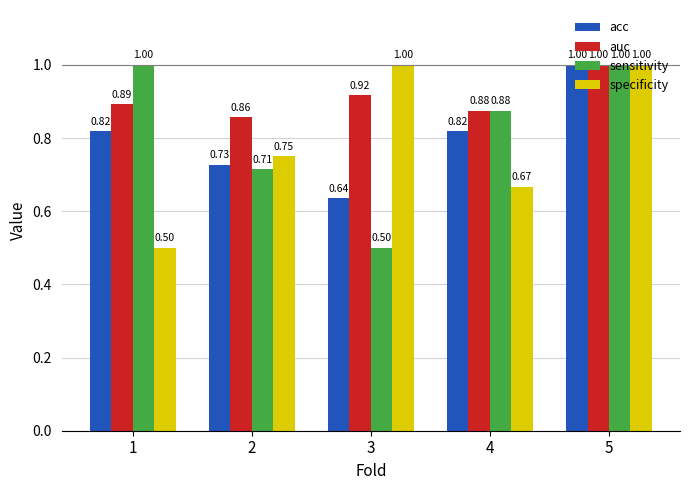

At how many categories does at least one series exceed 0?

5